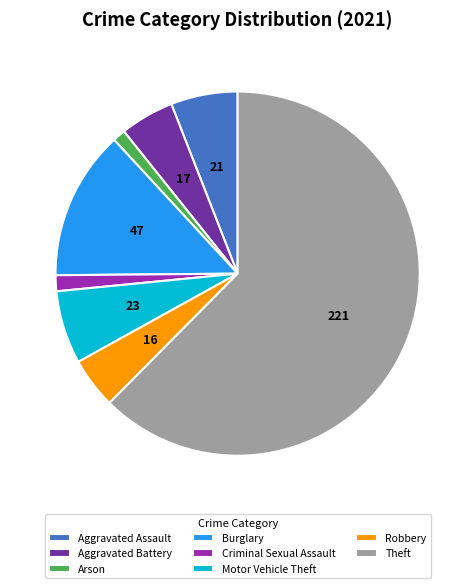

Which category has the biggest portion of the pie?

Theft